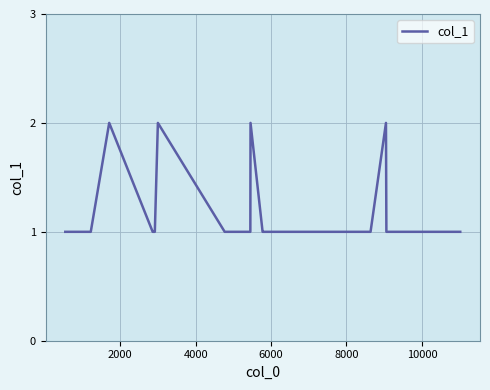

Does the chart display data point markers on the line(s)?

No